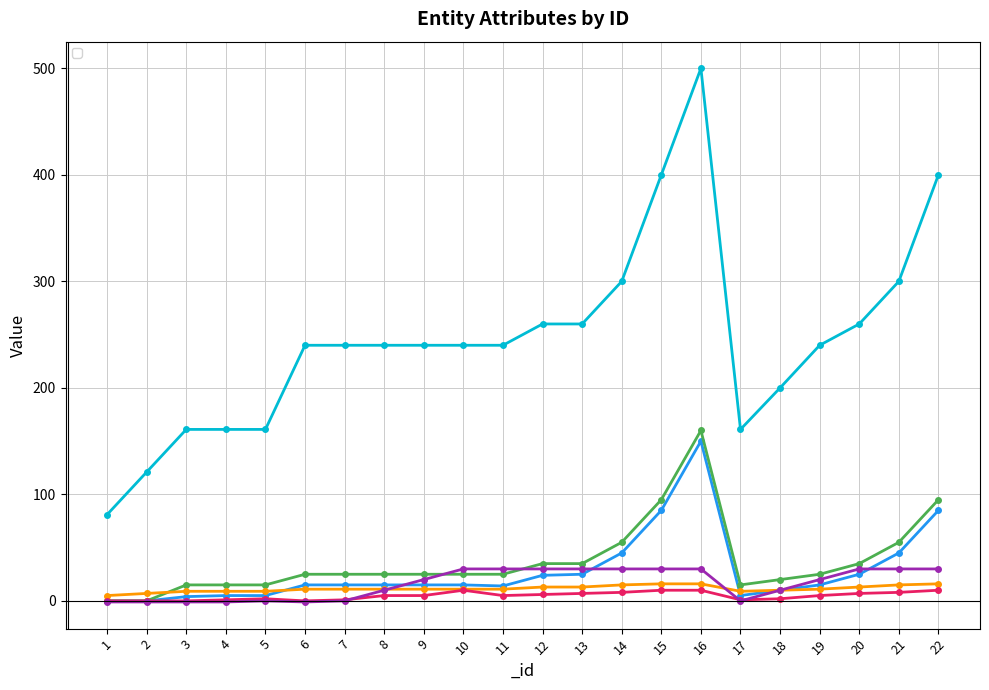

At 10, list the series in order from largest to smallest.

_pve_level, _talent, _core, _job, _quality, _limiter